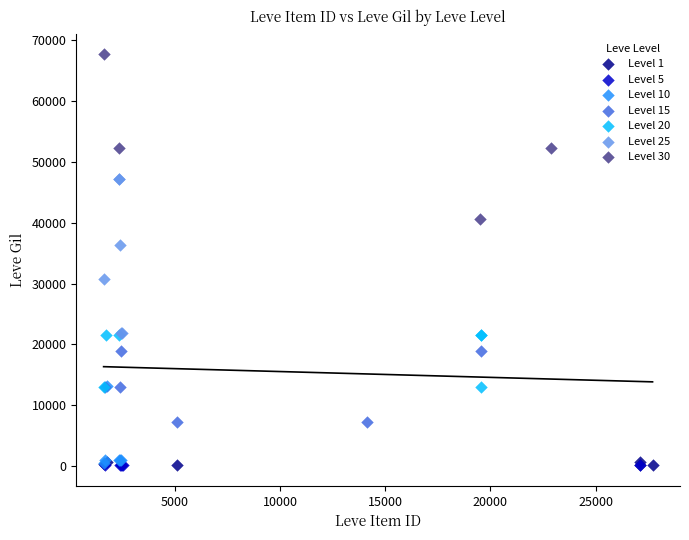

Which series contains the highest Y value?

Level 30